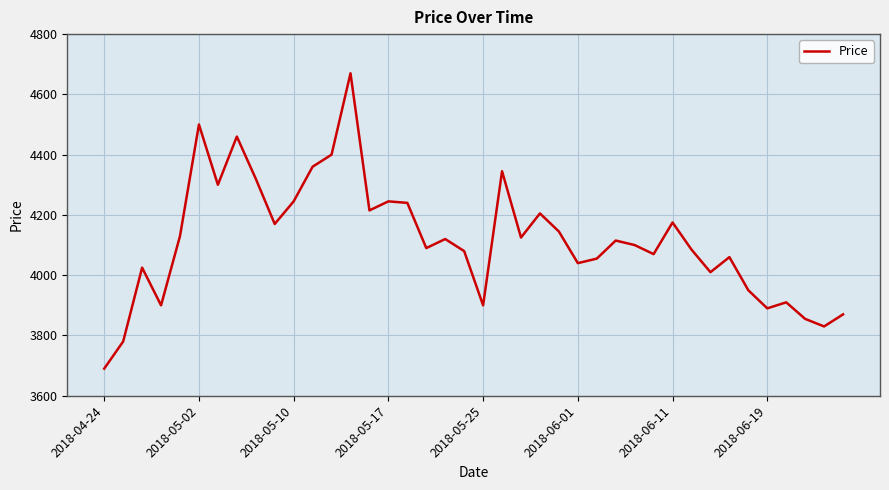

What is the smallest value displayed?

3690